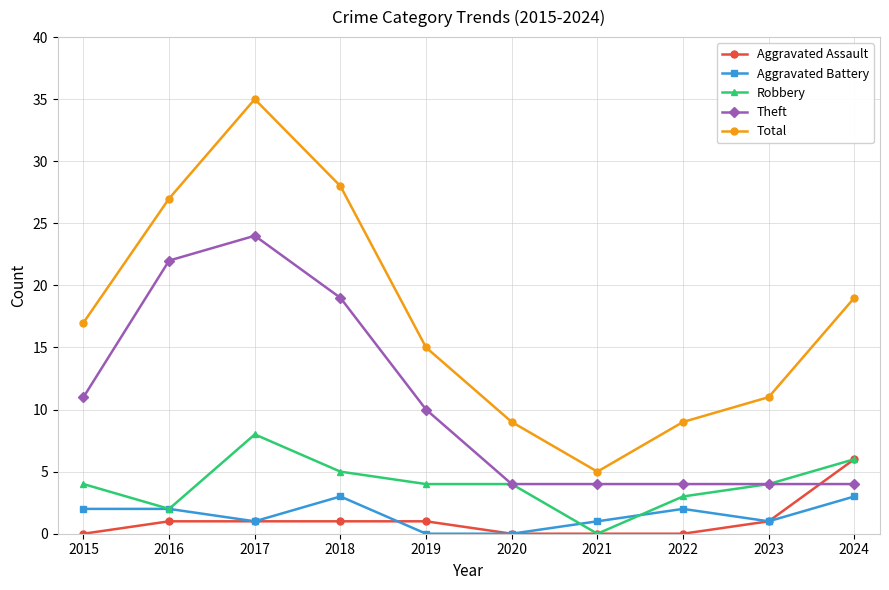

How many Aggravated Battery values are between 1 and 2?

6